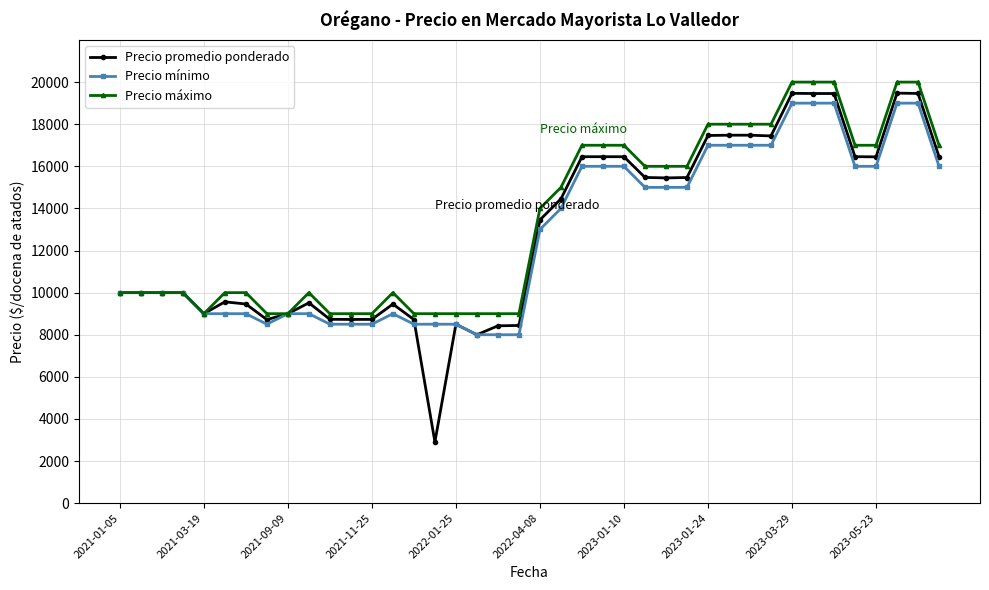

Which series has the largest total across all categories?

Precio máximo